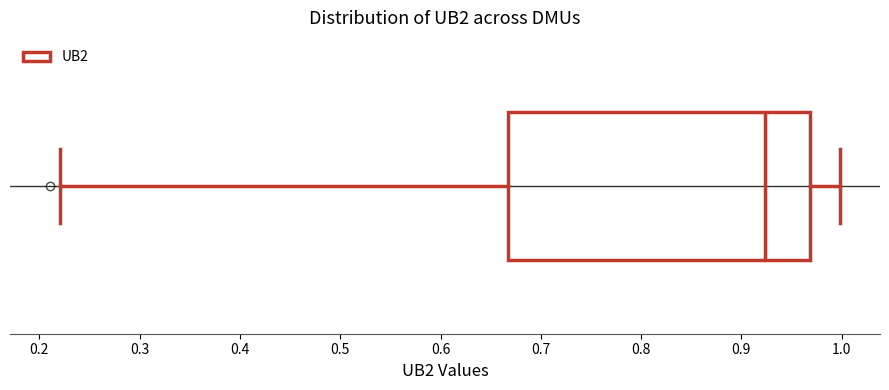

Where is the left edge of the box on the x-axis? The values are not printed on the chart, so give them approximately, as read against the axis.

0.67